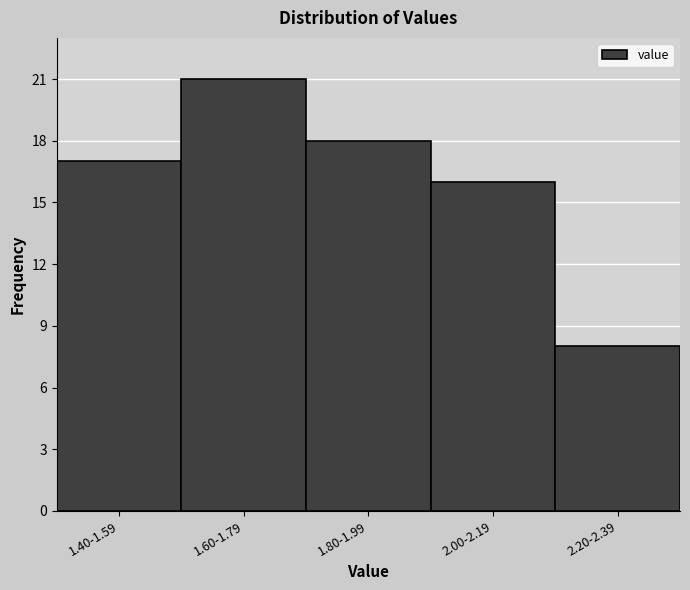

Reading left to right, list all the values displayed in this chart.

17	21	18	16	8